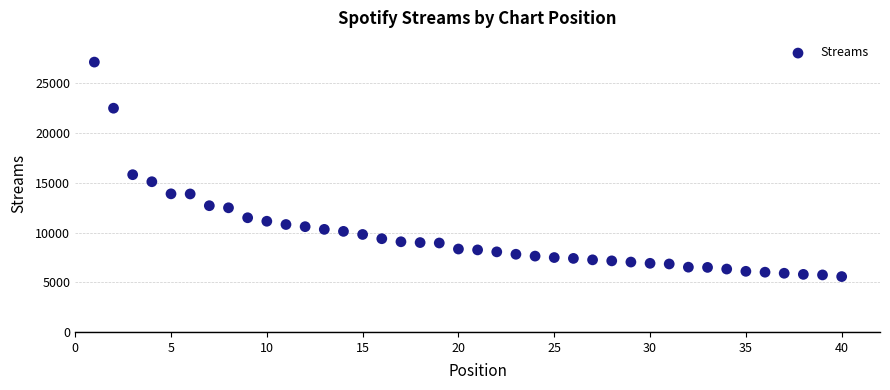

What is the range of Y values (max minus min)?

21573